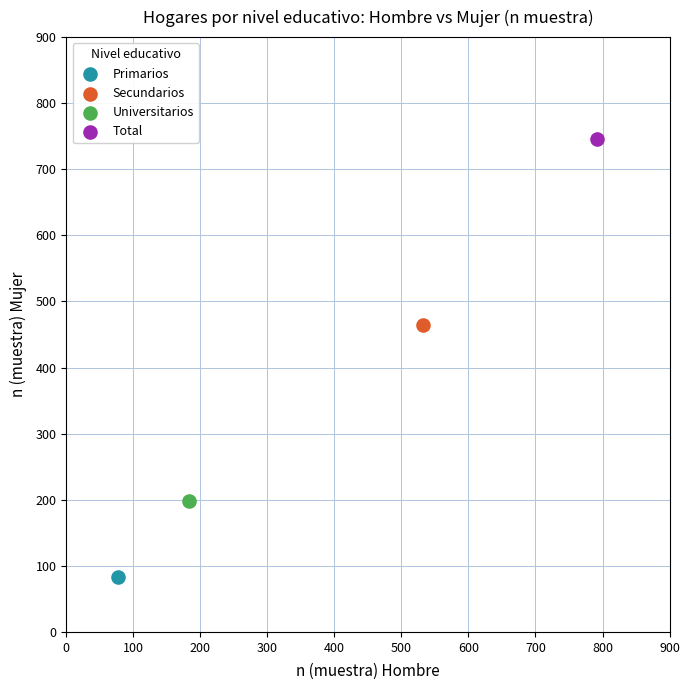

Which series contains the highest Y value?

Total